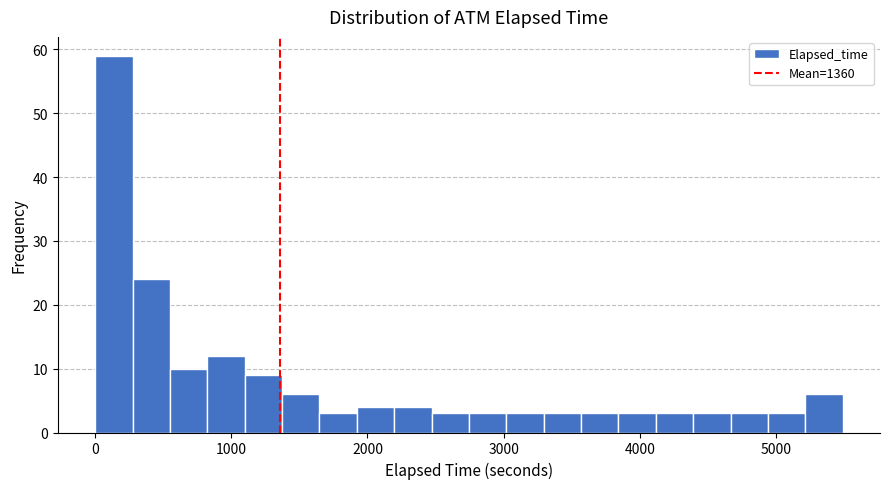

Around what value on the x-axis is the tallest bar? Give the approximate position of its centre, as read against the axis.

100